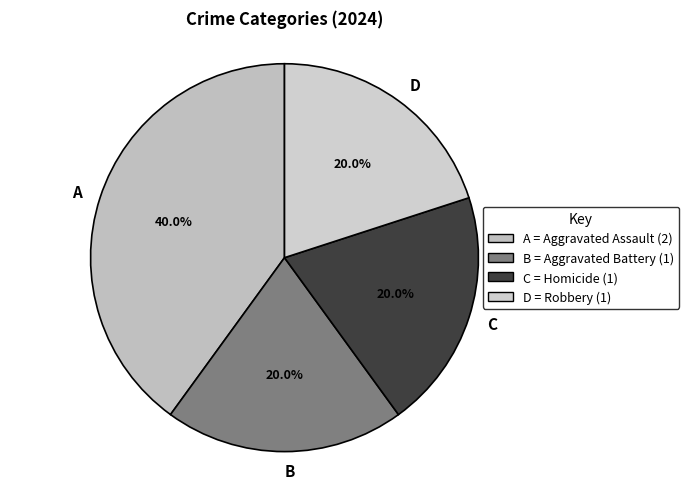

What is the largest slice in the pie chart?

A